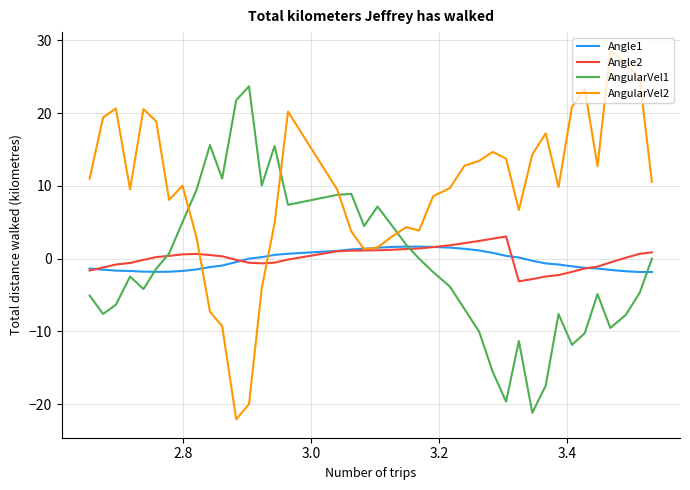

Which series has the largest total across all categories?

AngularVel2